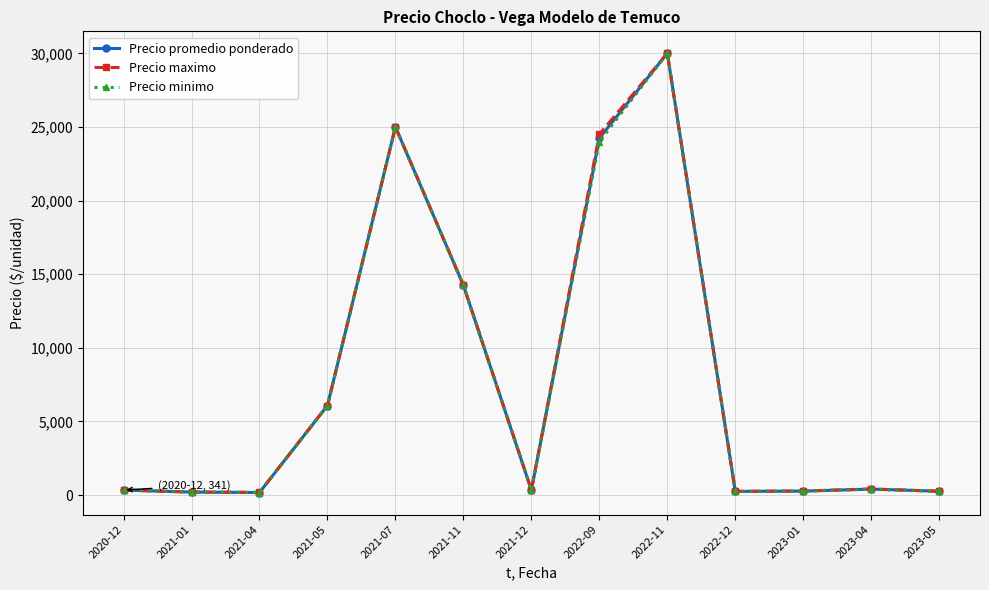

What is the difference between the Precio minimo values at 2021-05 and 2021-11?

8170.0